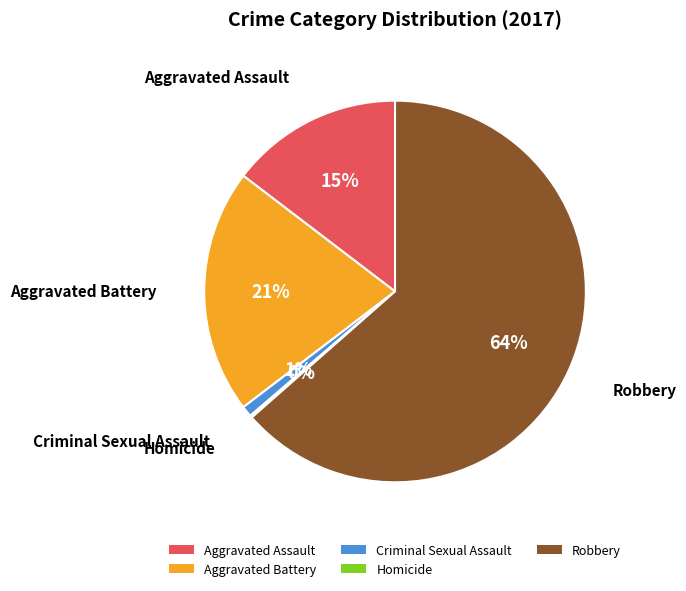

Which has a higher value, Criminal Sexual Assault or Robbery?

Robbery